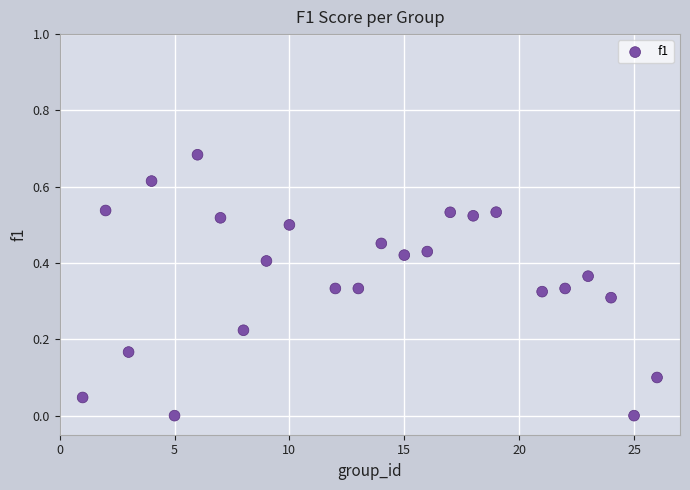

What is the range of X values (max minus min)?

25.0